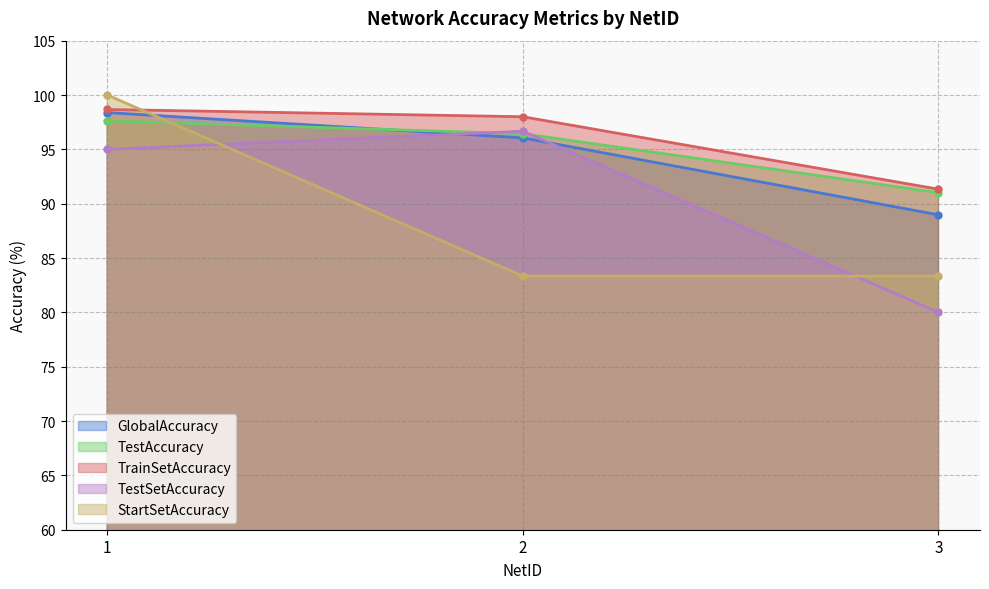

How many data points in GlobalAccuracy are less than 96?

1